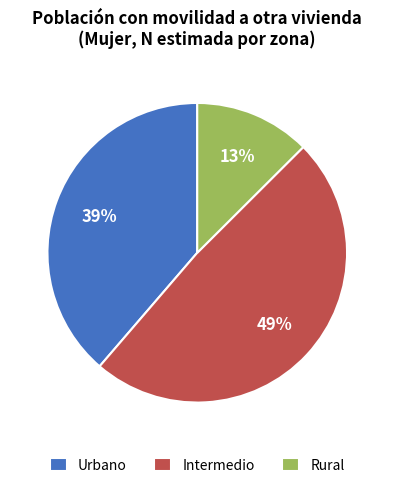

The Rural slice represents 5% of the pie. True or false?

False